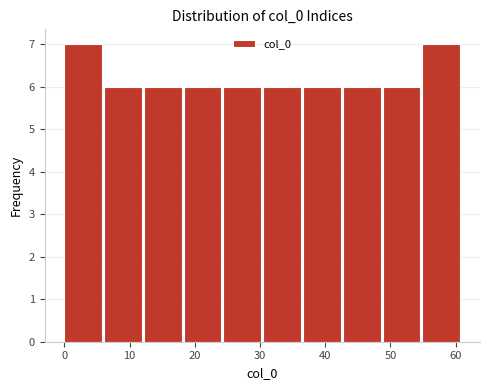

Reading left to right, list every bar in this chart as the range it spans on the x-axis followed by its height. Neither the bar edges nor the heights are printed on the chart, so give them approximately, as read against the axes.

0.0 to 6.1: 7
6.1 to 12.2: 6
12.2 to 18.3: 6
18.3 to 24.4: 6
24.4 to 30.5: 6
30.5 to 36.6: 6
36.6 to 42.7: 6
42.7 to 48.8: 6
48.8 to 54.9: 6
54.9 to 61.0: 7